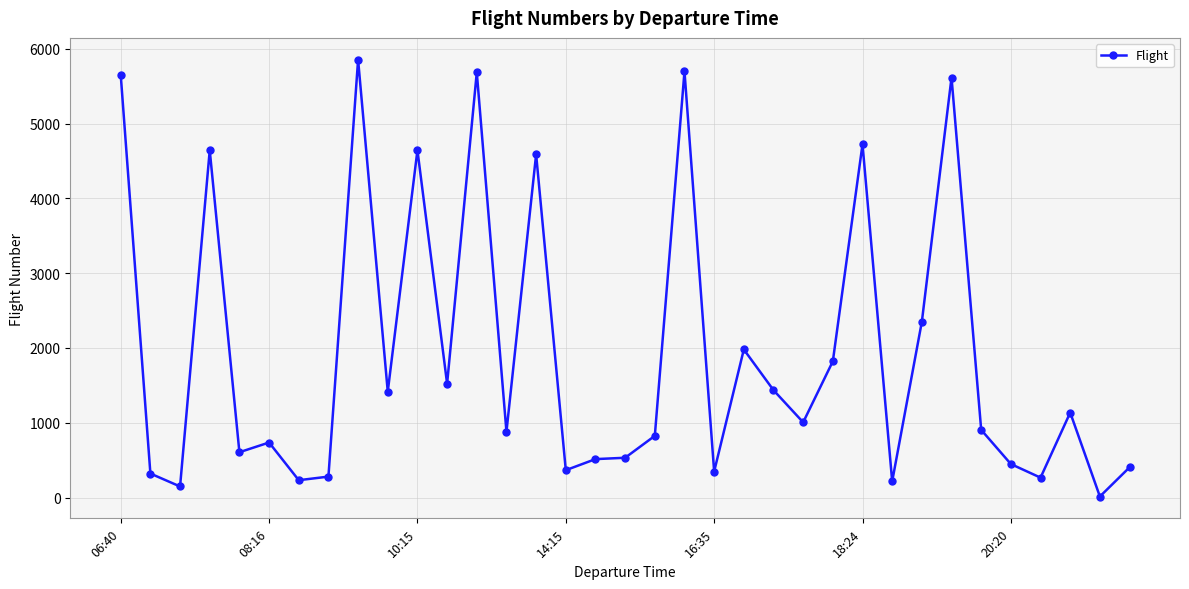

What is the greatest value displayed?

5854